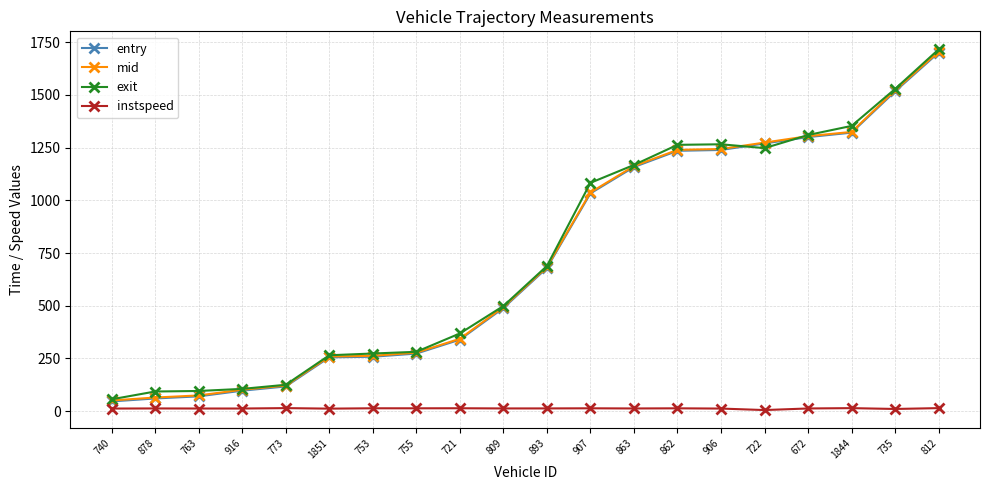

Is it true that exit equals 1247.8 at 722?

True